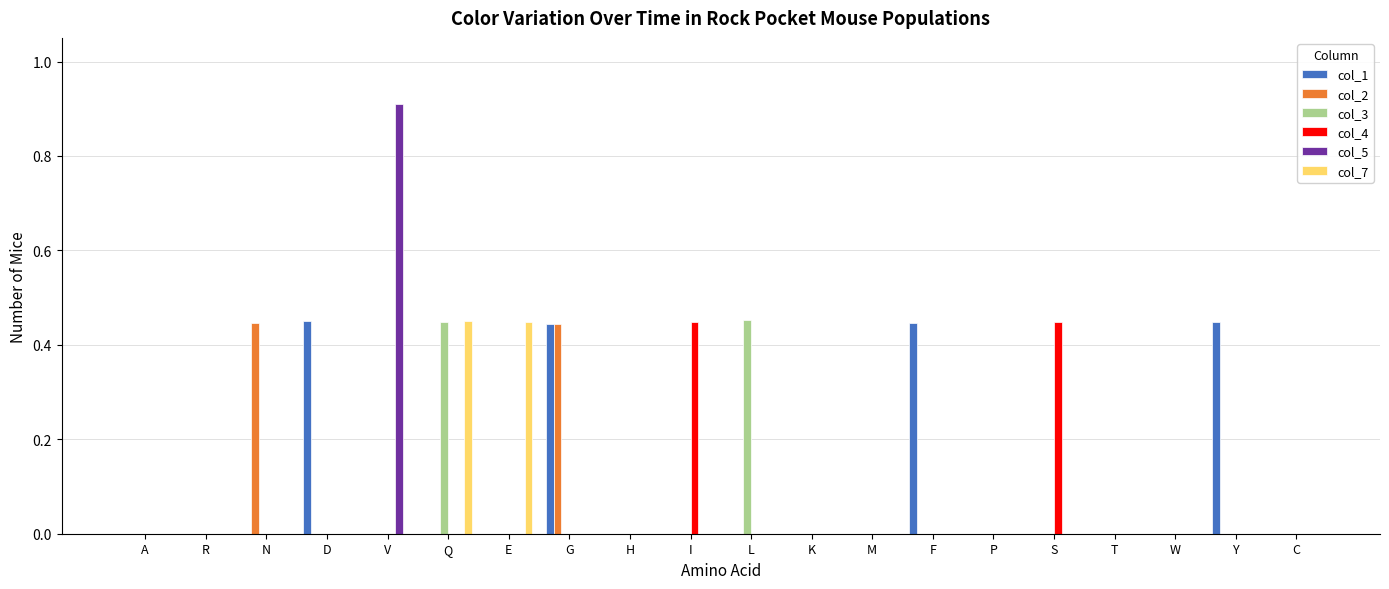

Which series has the largest total across all categories?

col_1